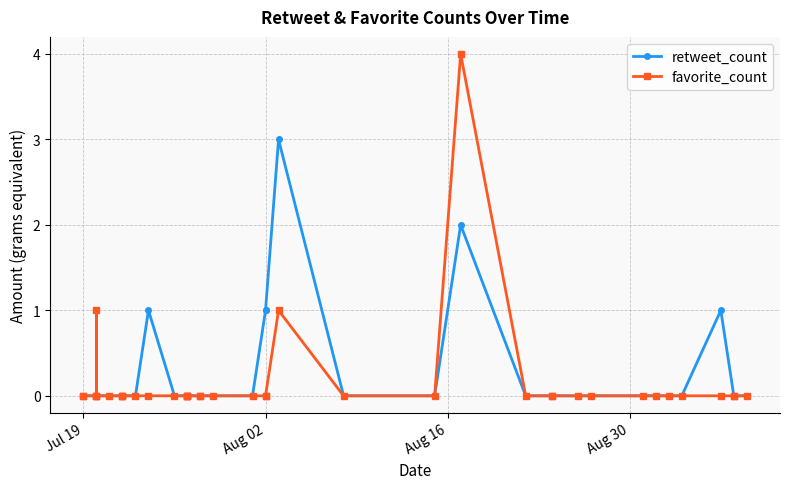

List the series in order of their peak value, highest first.

favorite_count, retweet_count